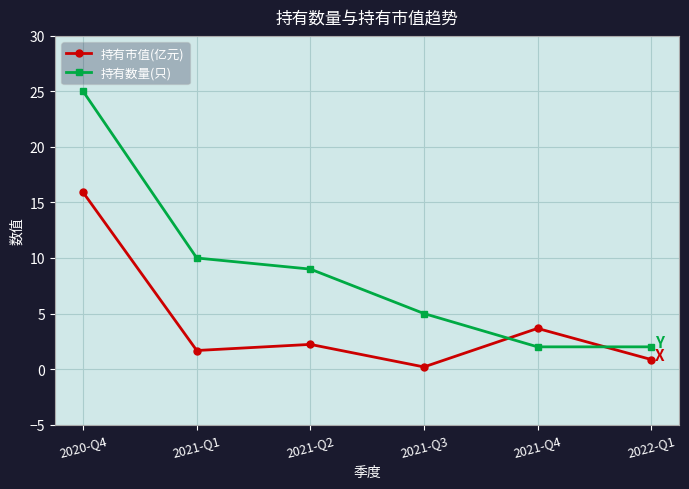

Between which two adjacent categories do 持有数量(只) and 持有市值(亿元) first intersect?

2021-Q3 and 2021-Q4